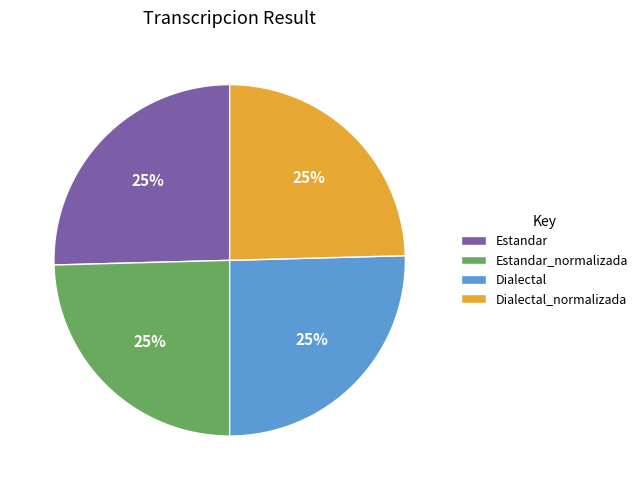

Is there any slice that represents more than half of the pie?

No